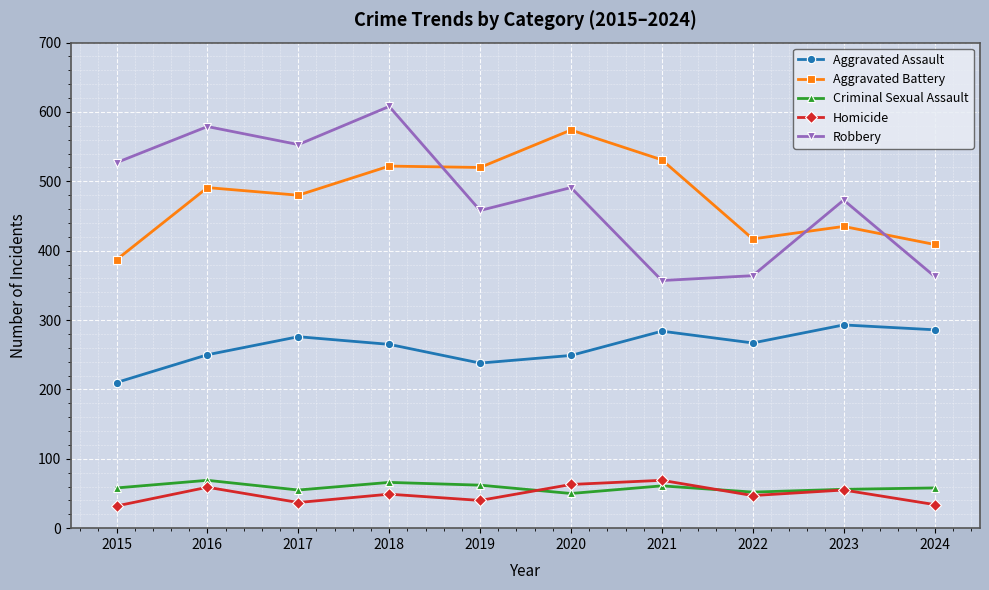

What is the lowest value of the Aggravated Assault series?

210